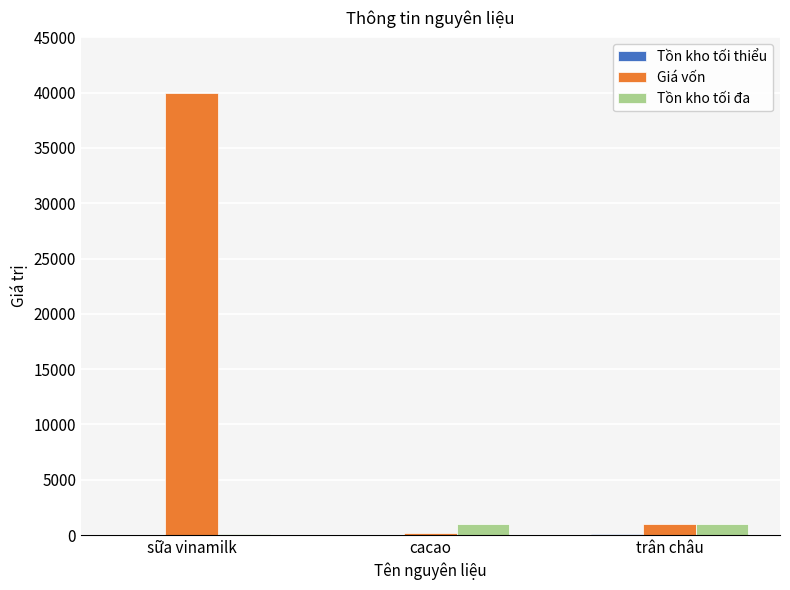

Which series changed the most between sữa vinamilk and cacao?

Giá vốn